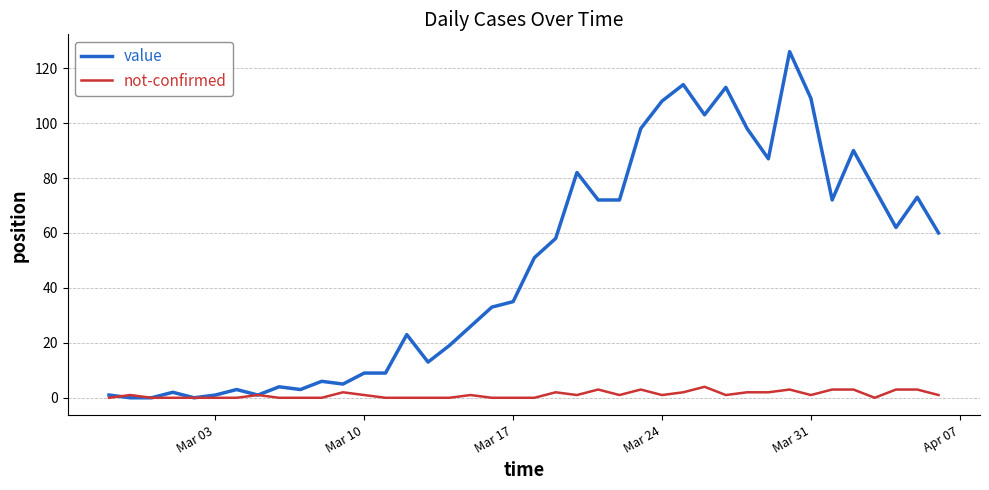

What is the greatest value displayed?

126